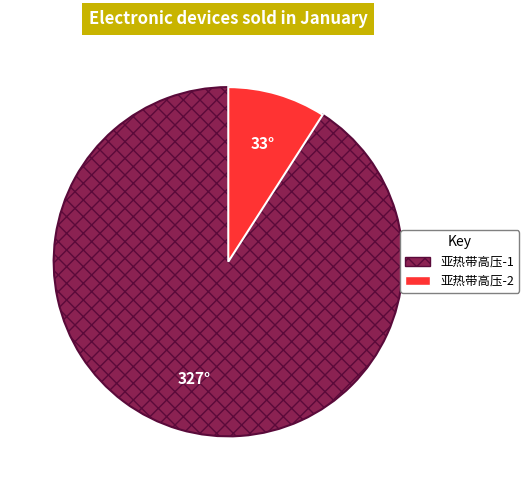

Which category has the biggest portion of the pie?

亚热带高压-1